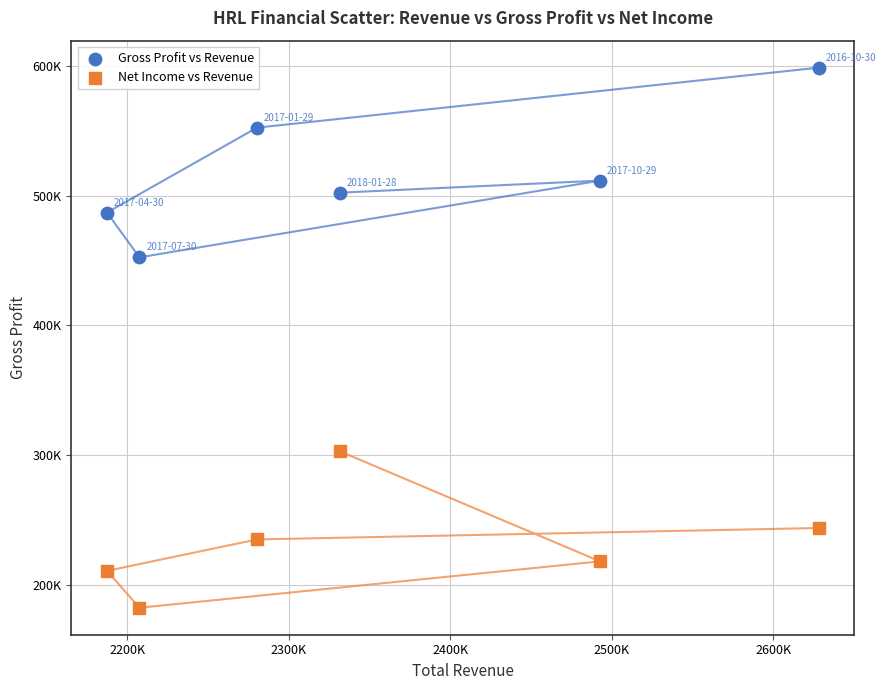

Which series has the widest spread of Y values?

Gross Profit vs Revenue